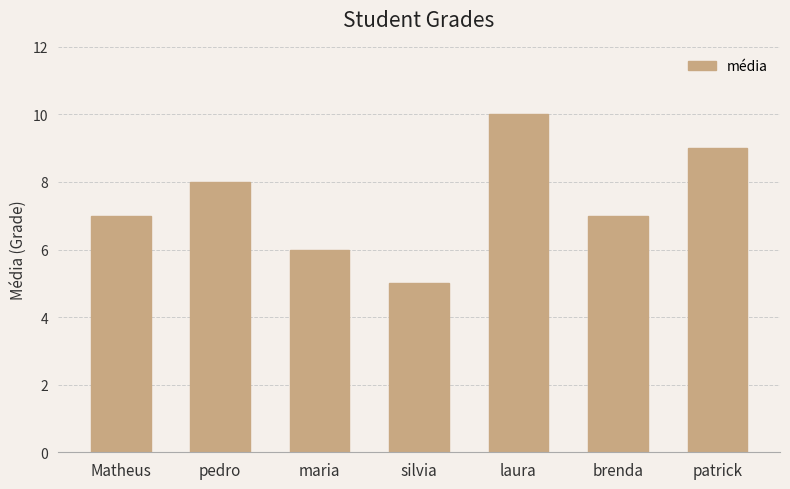

Does the chart contain stacked bars?

No